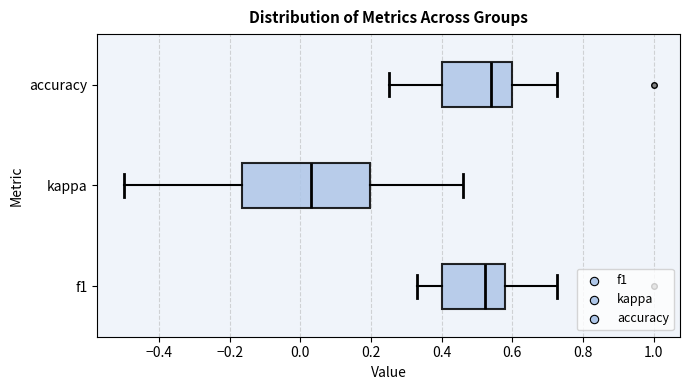

Reading bottom to top, read every box against the x-axis: the position of its median line, the range the box covers, and the ends of its whiskers. The values are not printed on the chart, so give them approximately, as read against the axis.

f1: median 0.52, box 0.40 to 0.58, whiskers 0.34 to 0.72
kappa: median 0.02, box -0.16 to 0.20, whiskers -0.50 to 0.46
accuracy: median 0.54, box 0.40 to 0.60, whiskers 0.26 to 0.72